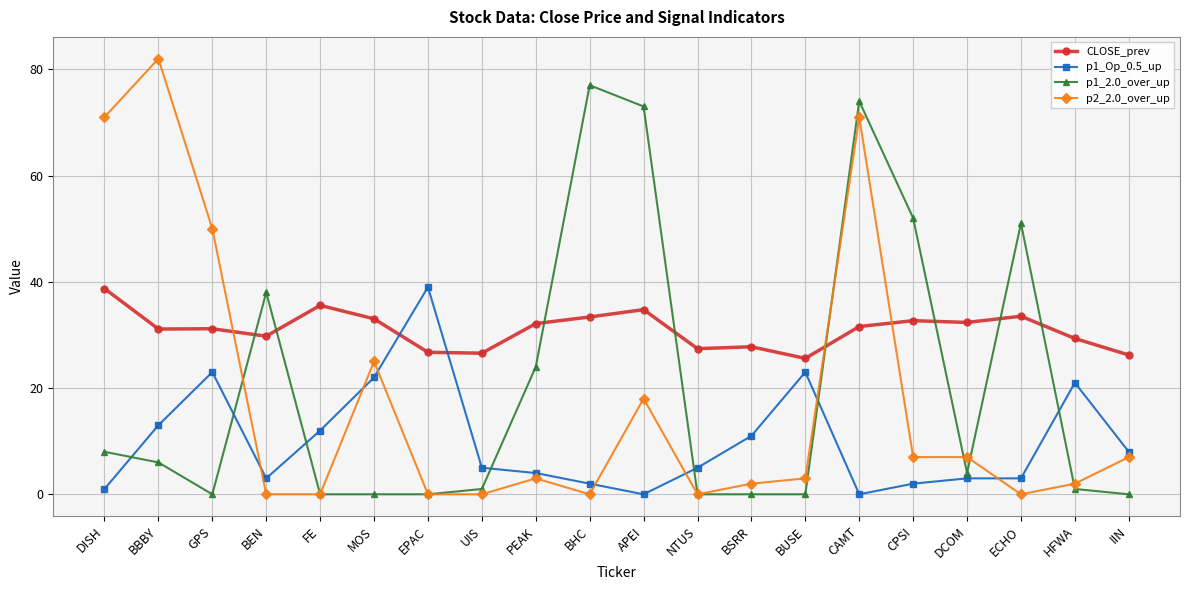

At which label does CLOSE_prev reach its peak?

DISH